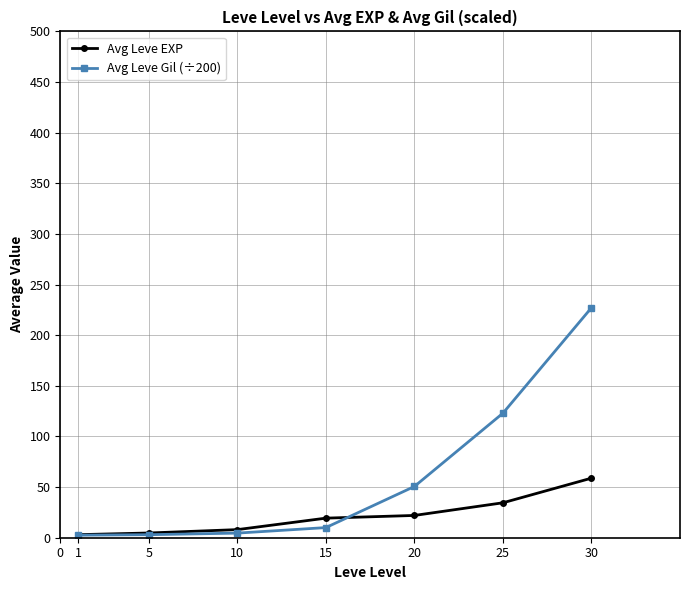

What is the value of the Avg Leve Gil (÷200) point at the 7th from the left?

227.1